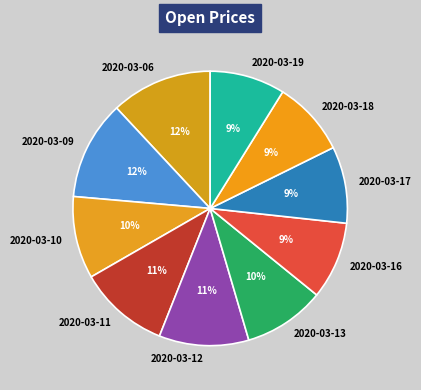

Is it true that 2020-03-11 is 11% of the pie?

True